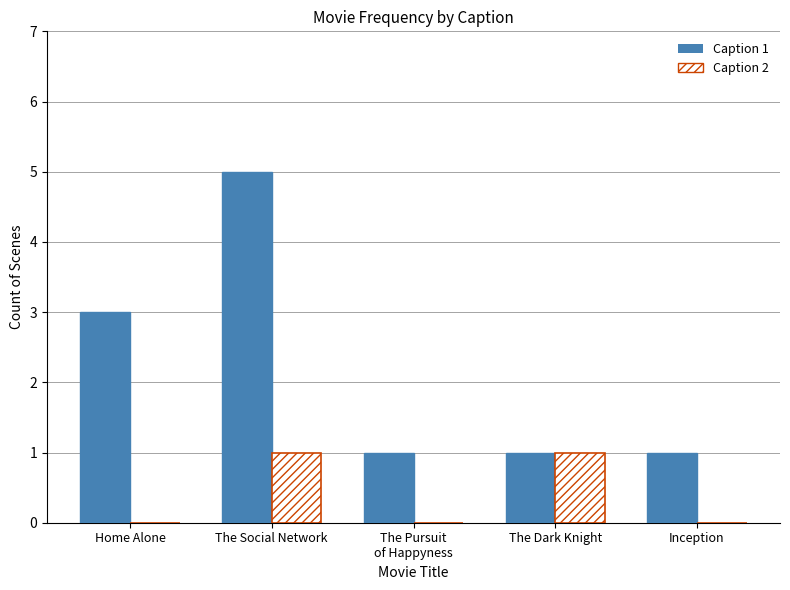

True or false: Caption 2 has a value of 1 at The Dark Knight.

True